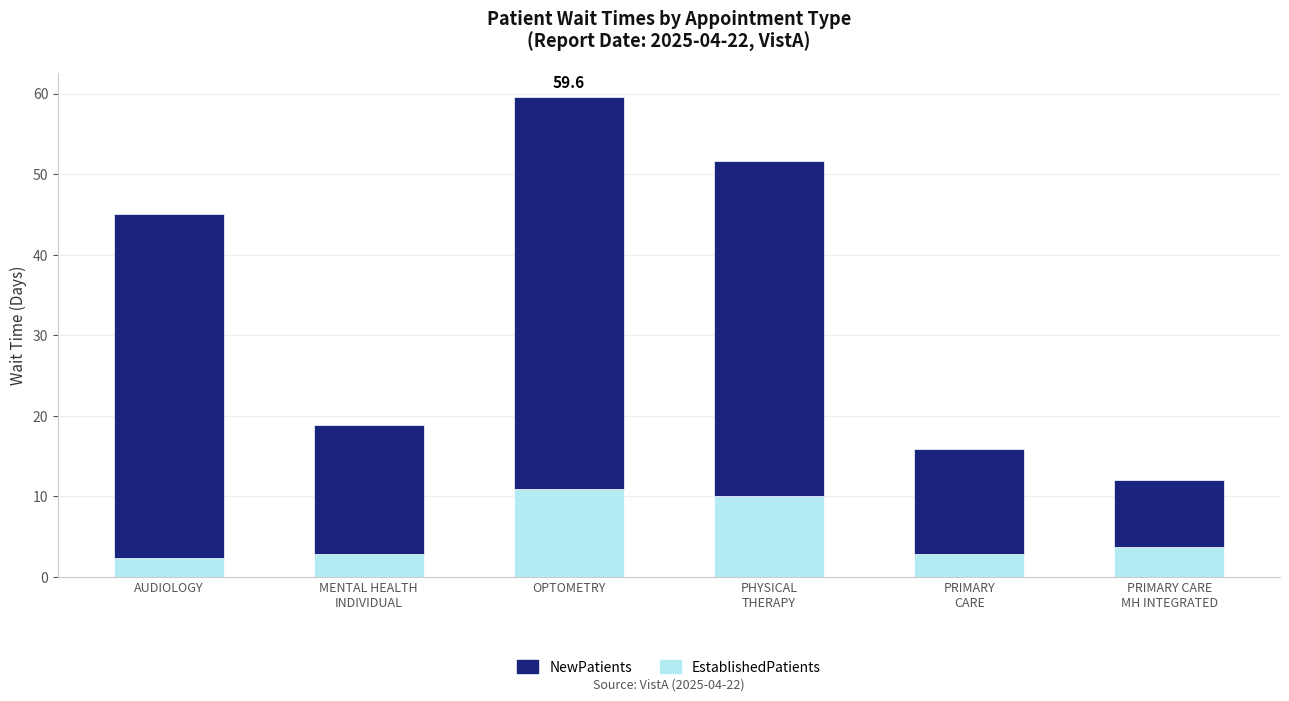

Reading left to right, what are the values for EstablishedPatients?

2.4	2.9	10.9	10.1	2.9	3.7